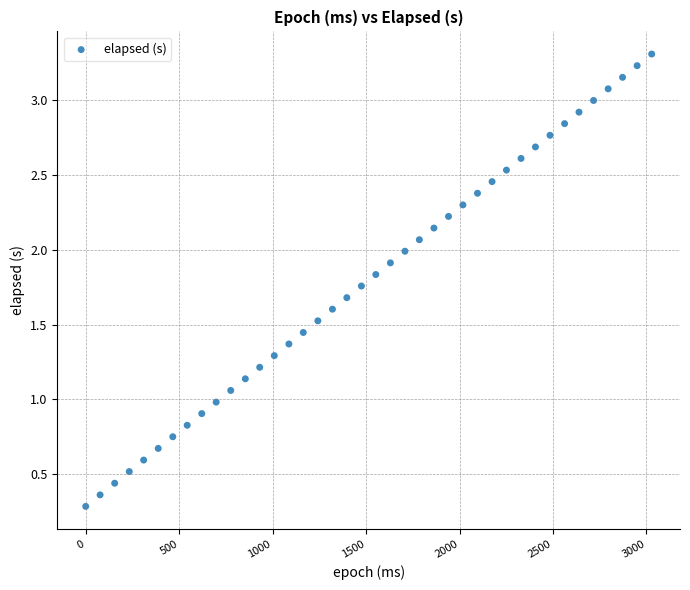

What is the range of Y values (max minus min)?

3.0